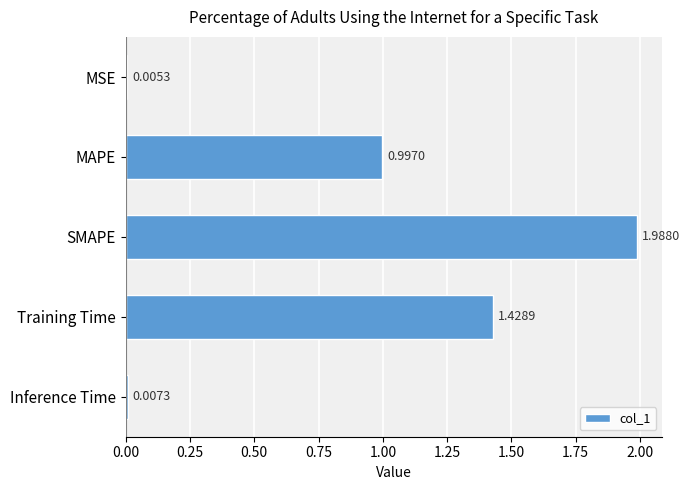

What is the change in value from SMAPE to Inference Time?

-2.0